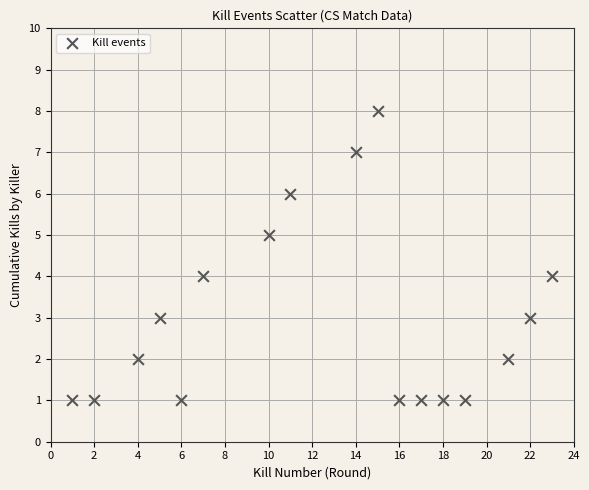

What is the range of Y values (max minus min)?

7